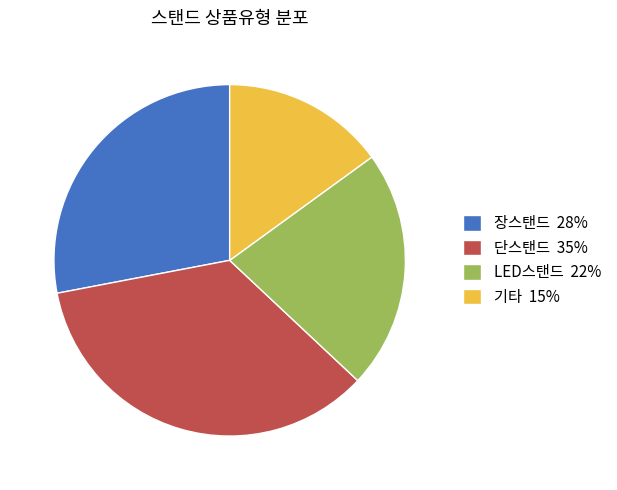

Rank the categories by value from highest to lowest.

단스탠드 35%, 장스탠드 28%, LED스탠드 22%, 기타 15%